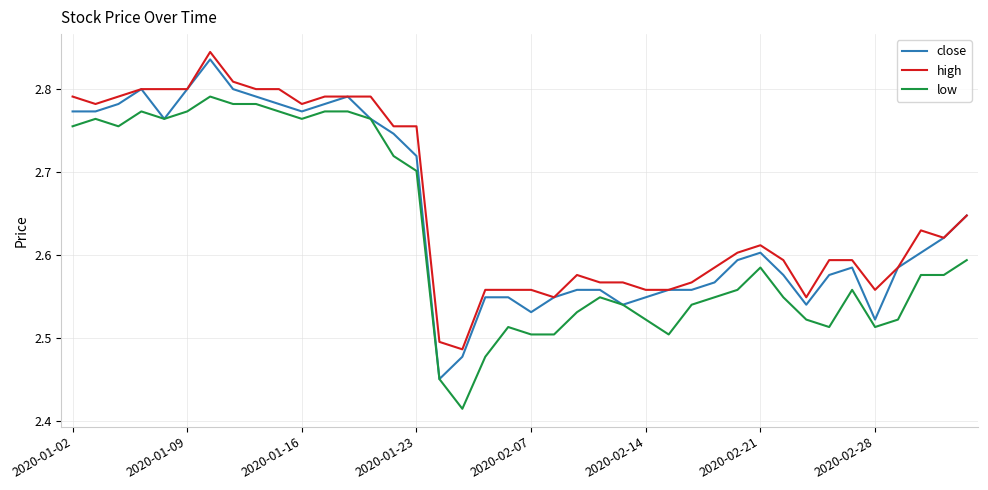

True or false: high and low cross at least once.

False